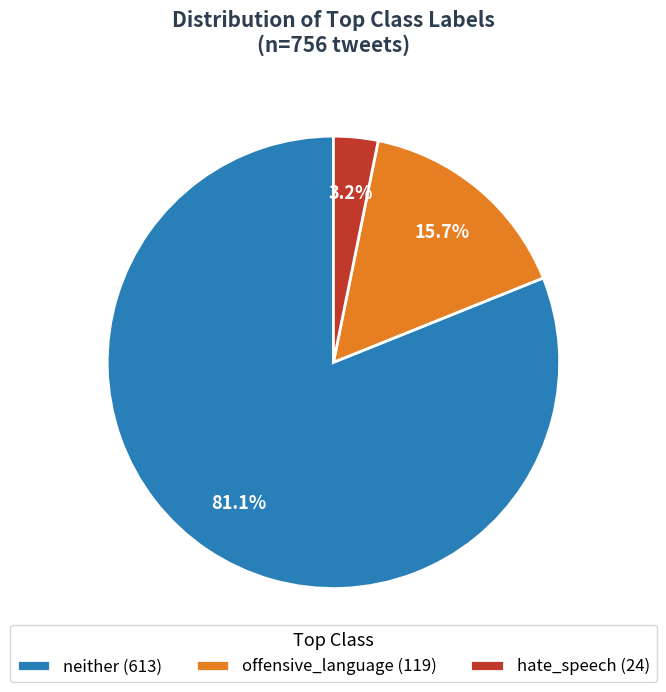

What percentage is NOT represented by neither (613)?

18.9%